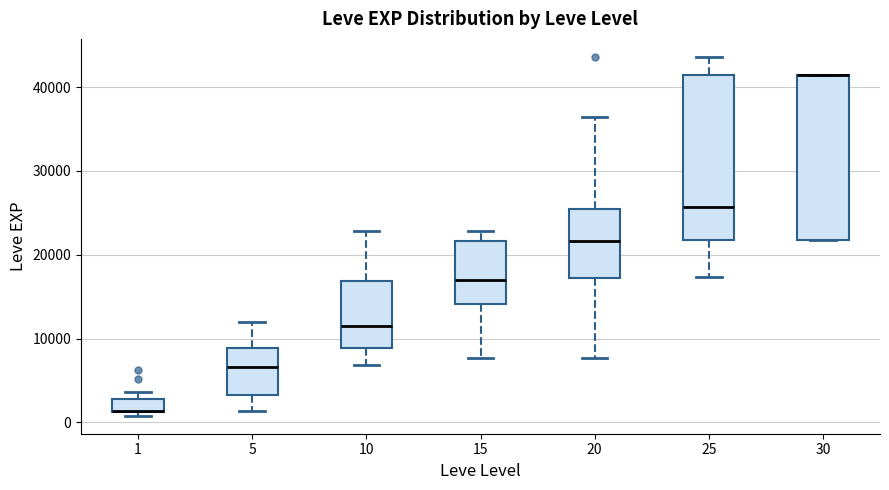

Reading left to right, transcribe this box plot: for each box, give where its median line is, the range the box spans, and where its two whiskers end, as read against the y-axis. The values are not printed on the chart, so give them approximately, as read against the axis.

1: median 1000 (drawn on the box's lower edge), box 1000 to 3000, whiskers 1000 (just below the box's lower edge) to 4000
5: median 7000, box 3000 to 9000, whiskers 1000 to 12000
10: median 12000, box 9000 to 17000, whiskers 7000 to 23000
15: median 17000, box 14000 to 22000, whiskers 8000 to 23000
20: median 22000, box 17000 to 25000, whiskers 8000 to 36000
25: median 26000, box 22000 to 41000, whiskers 17000 to 44000
30: median 41000 (drawn on the box's upper edge), box 22000 to 41000, whiskers 22000 to 41000